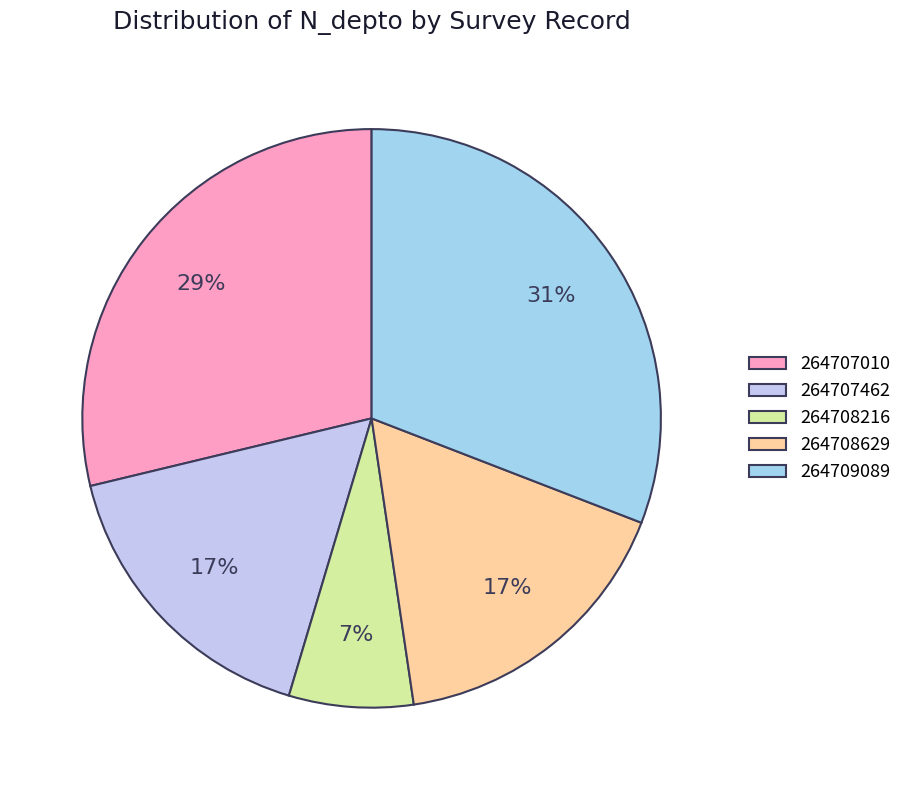

What is the ratio of the value at 264707010 to the value at 264709089?

0.9